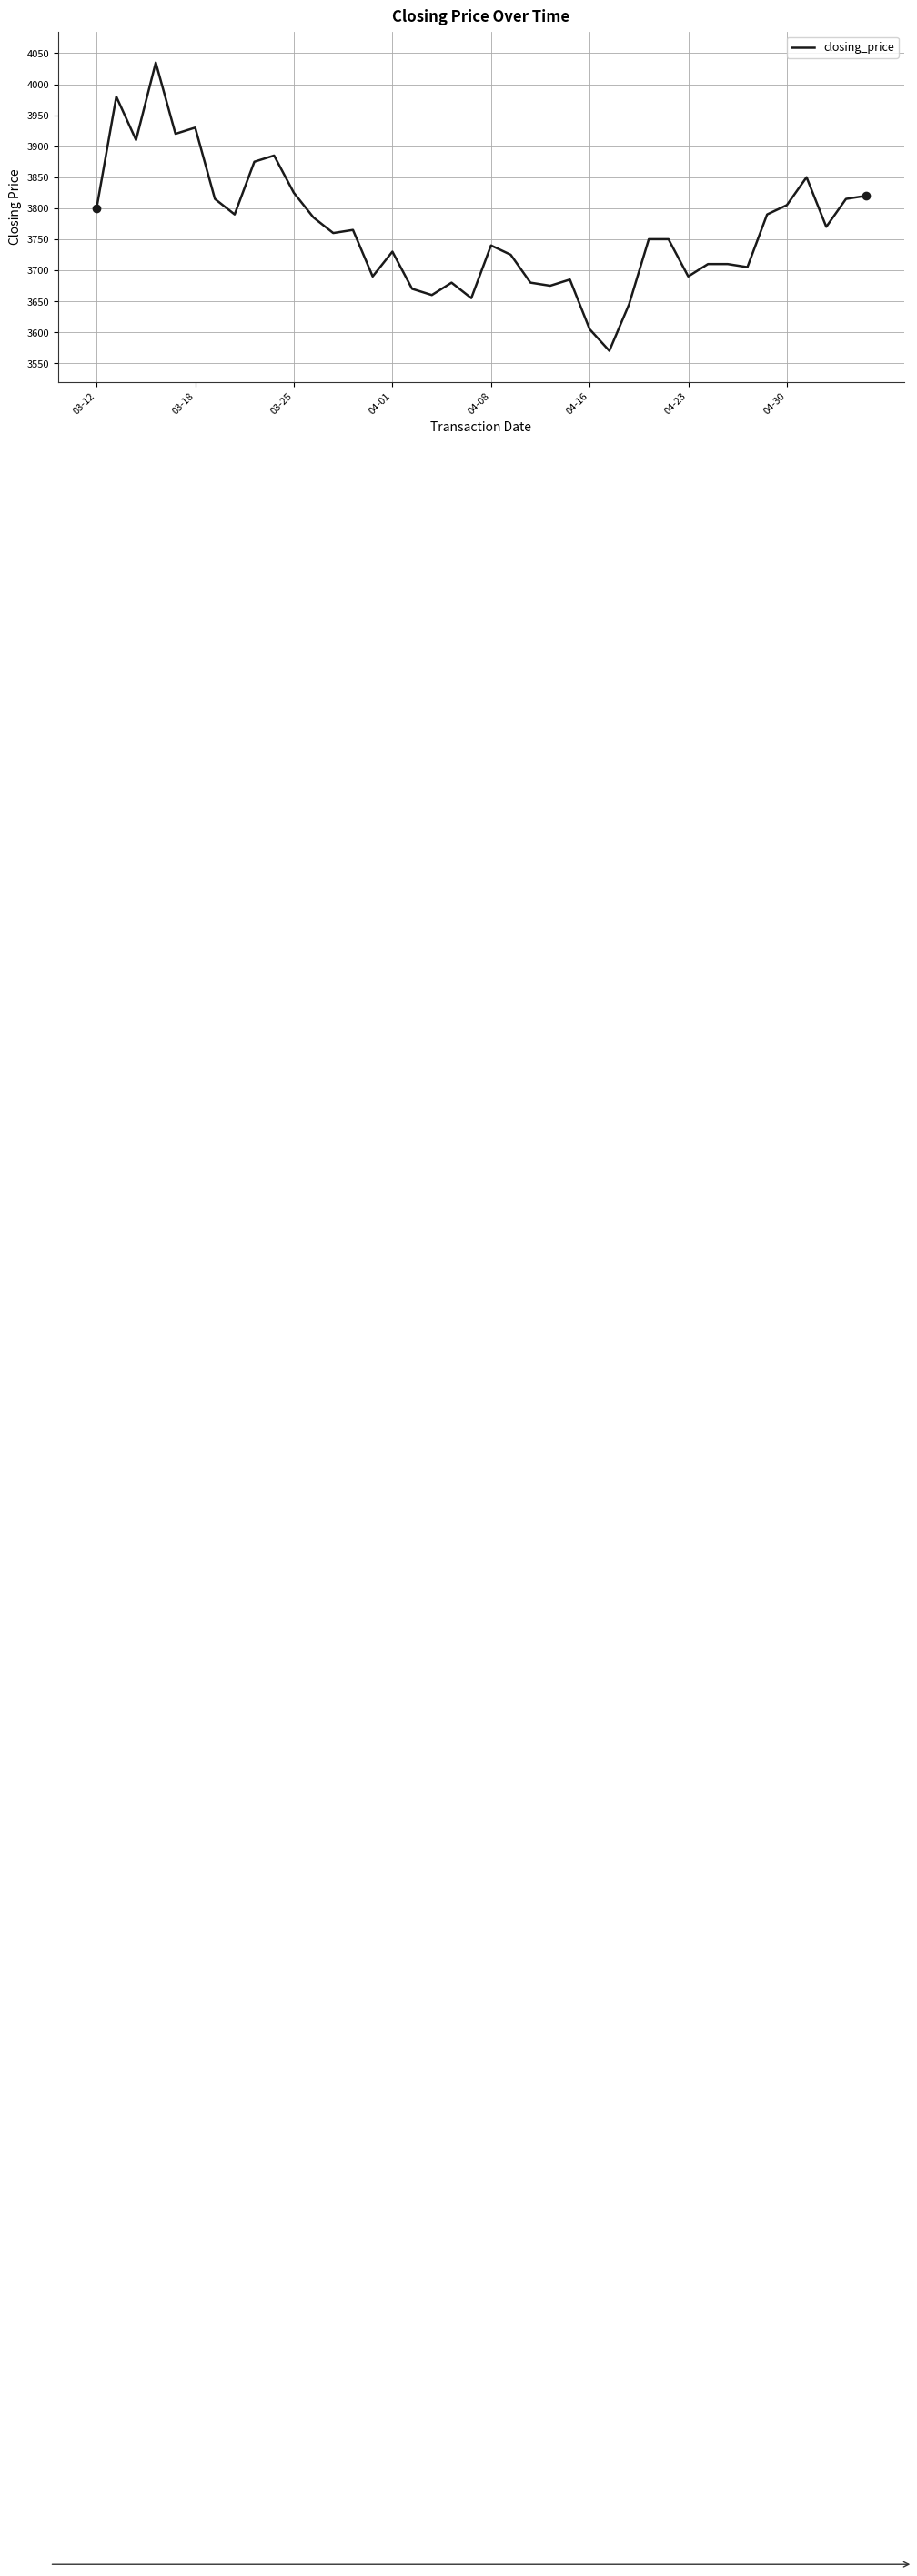

What is the maximum value shown in the chart?

4035